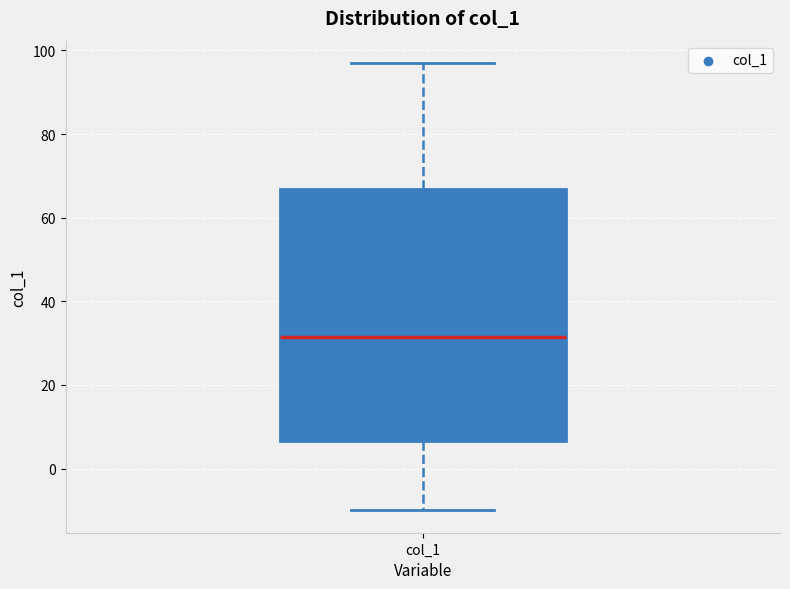

Read this box plot against the y-axis: the position of the median line, the range covered by the box, and the ends of both whiskers. The values are not printed on the chart, so give them approximately, as read against the axis.

median 32, box 6 to 66, whiskers -10 to 98